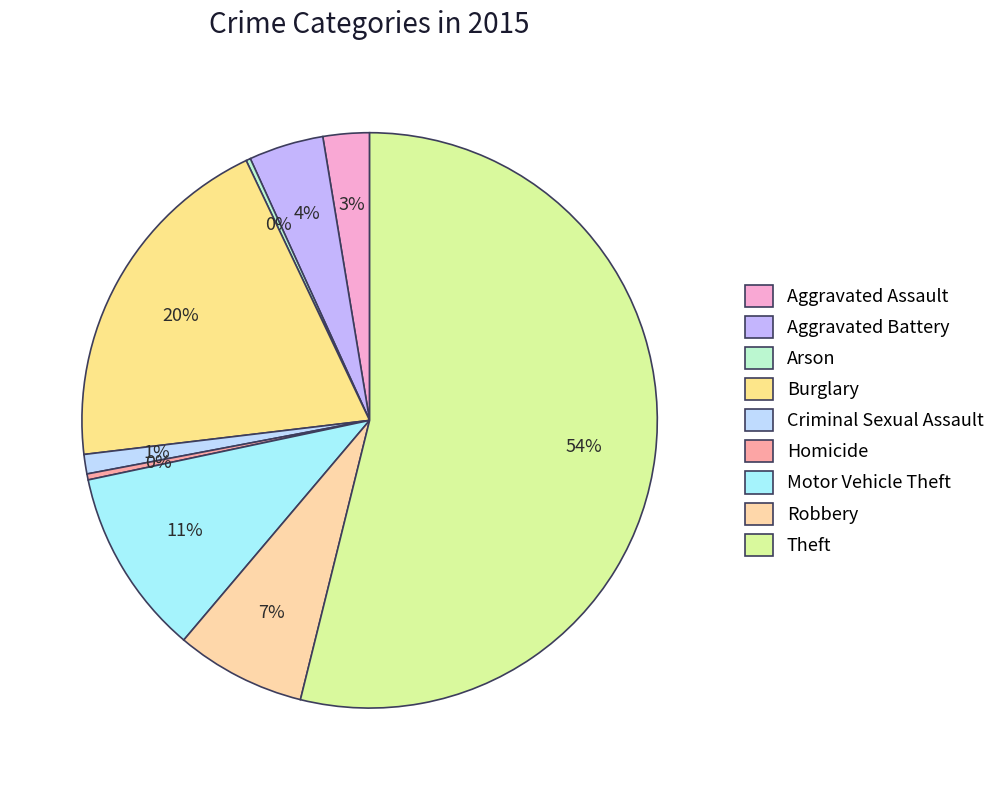

To the nearest percent, what portion does Robbery represent?

7%